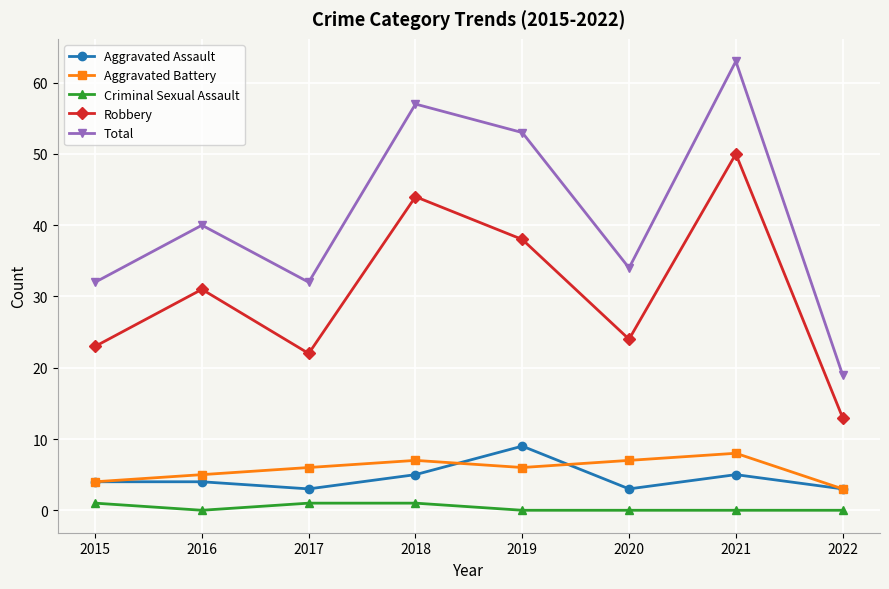

How many series are shown in this chart?

5